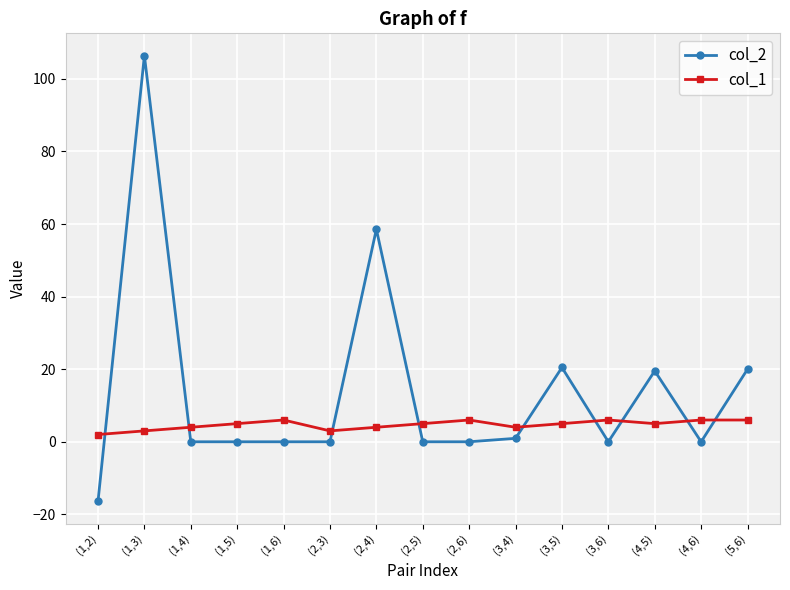

Is it true that col_1 equals 4.0 at (3,4)?

True